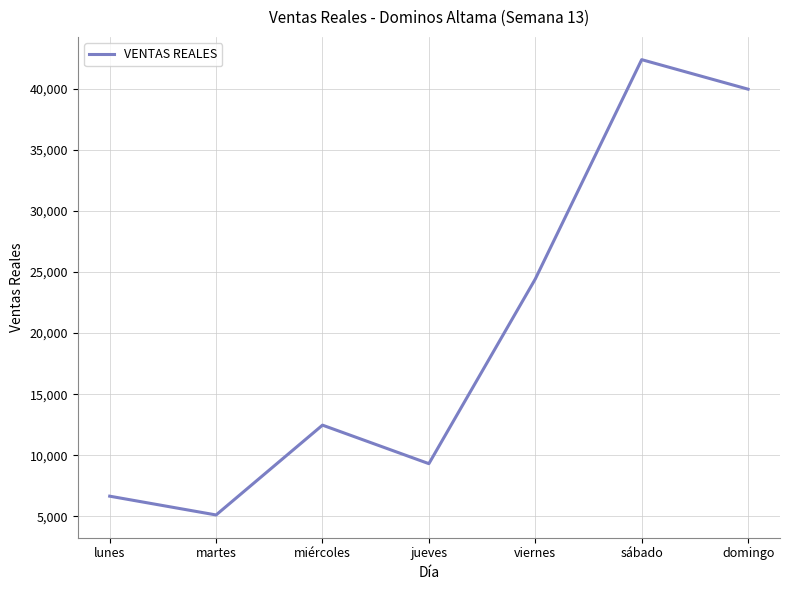

True or false: the data shows 15509.0 at jueves.

False